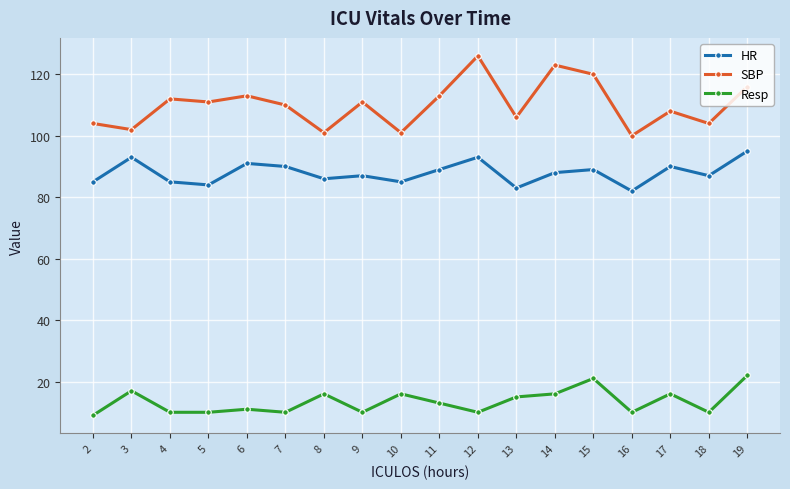

What is the approximate value of HR at 10, to the nearest 5?

85